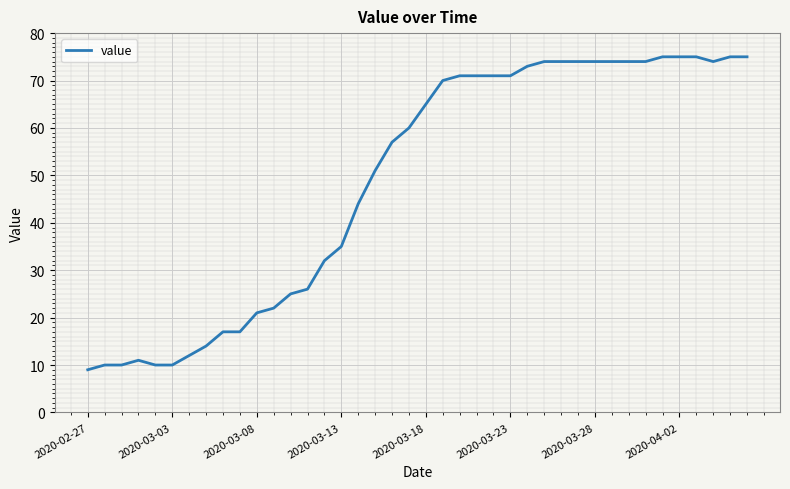

Reading right to left, extract all data points from this chart.

75	75	74	75	75	75	74	74	74	74	74	74	74	73	71	71	71	71	70	65	60	57	51	44	35	32	26	25	22	21	17	17	14	12	10	10	11	10	10	9